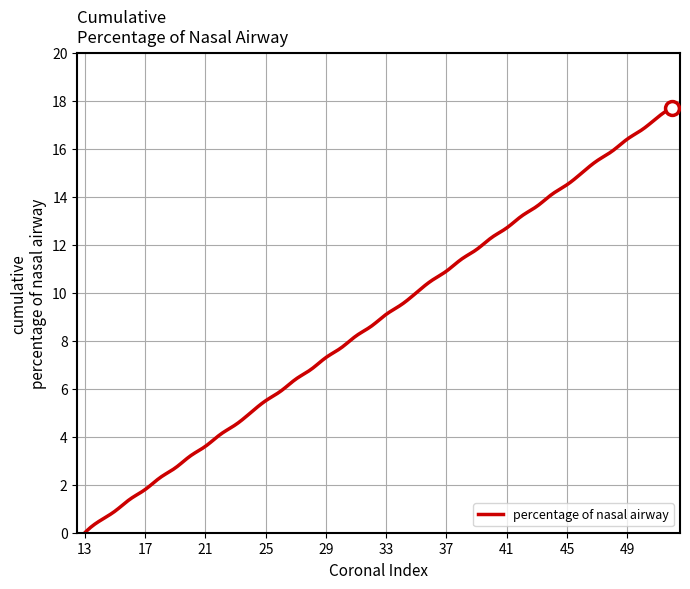

What is the difference between the maximum and minimum values?

17.7